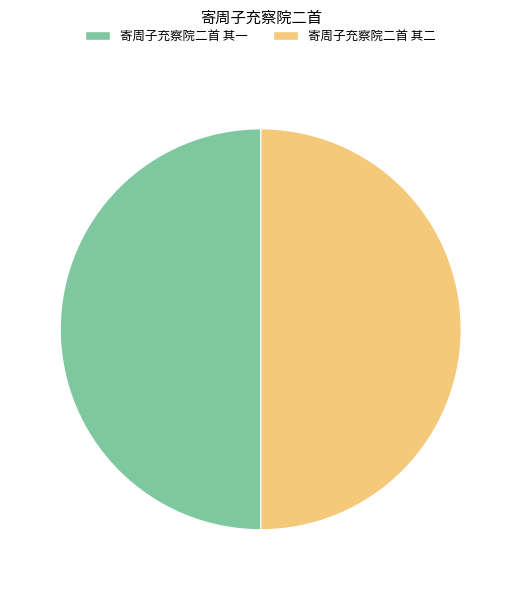

Approximately how many times larger is the value at 寄周子充察院二首 其一 compared to 寄周子充察院二首 其二?

1.0